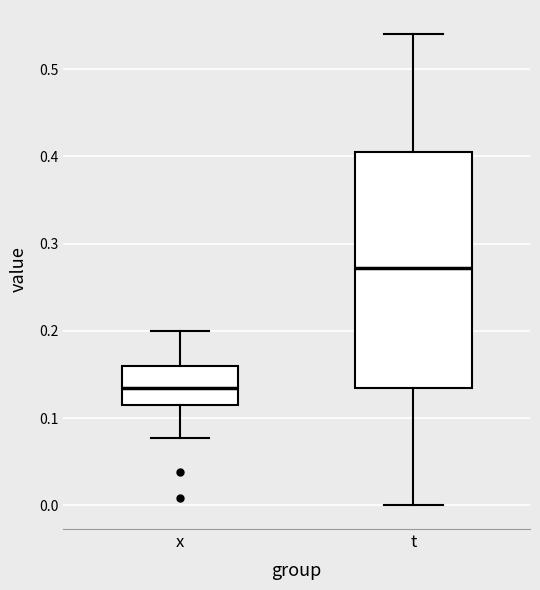

Which box is the tallest, from its lower edge to its upper edge?

t